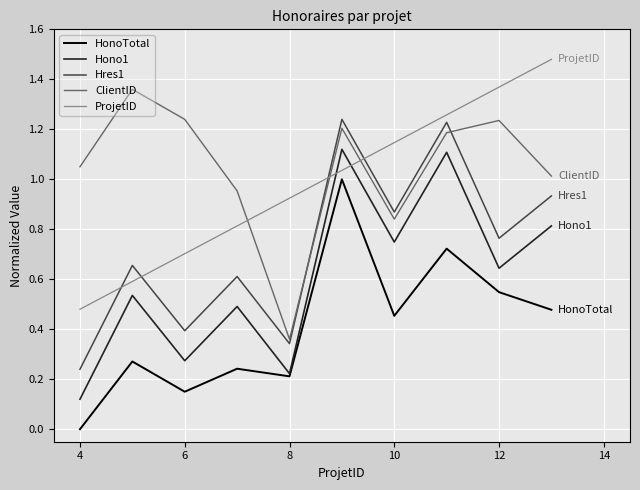

True or false: Hono1 and ClientID intersect in this chart.

False